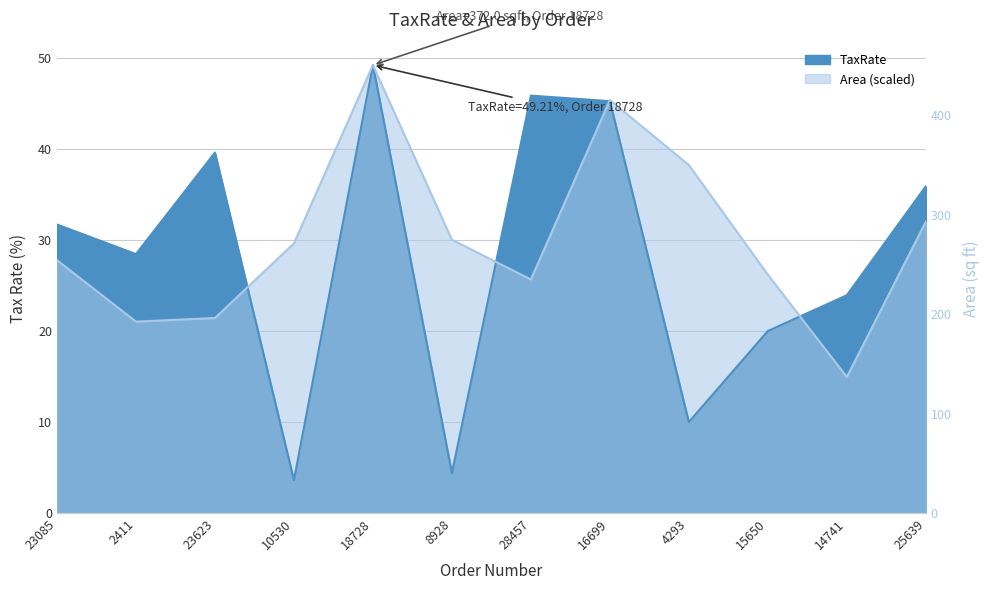

How many series are shown in this chart?

2